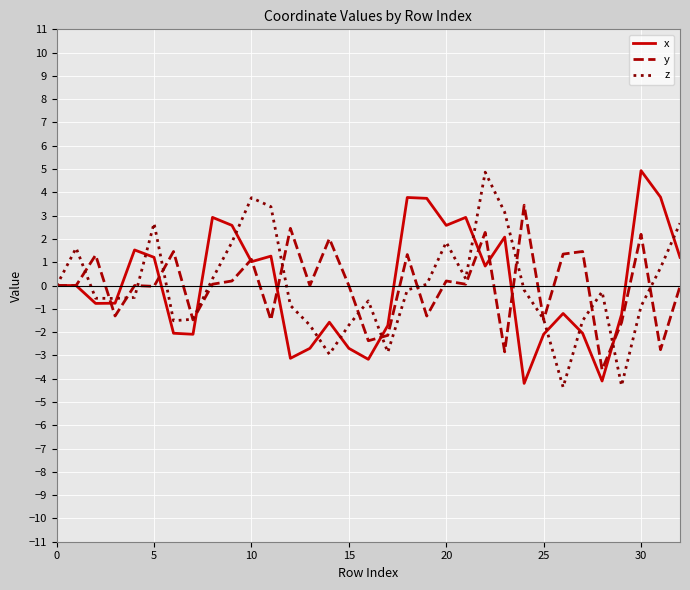

What is the minimum value for y?

-3.6